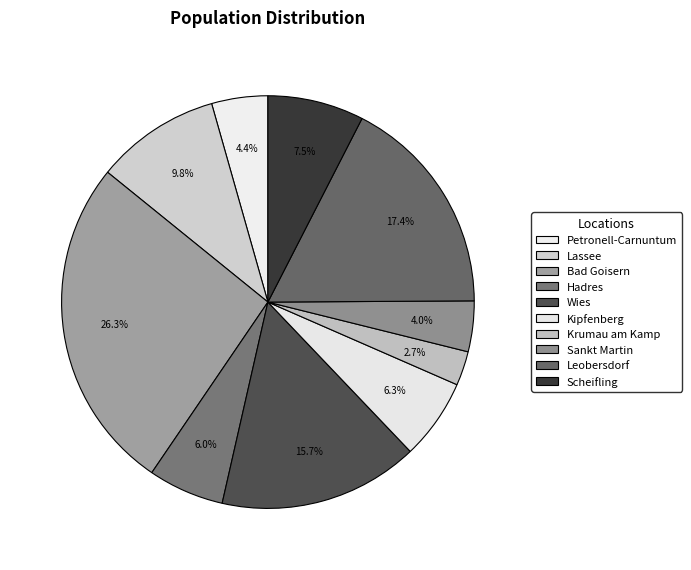

True or false: Krumau am Kamp accounts for 3% of the total.

True